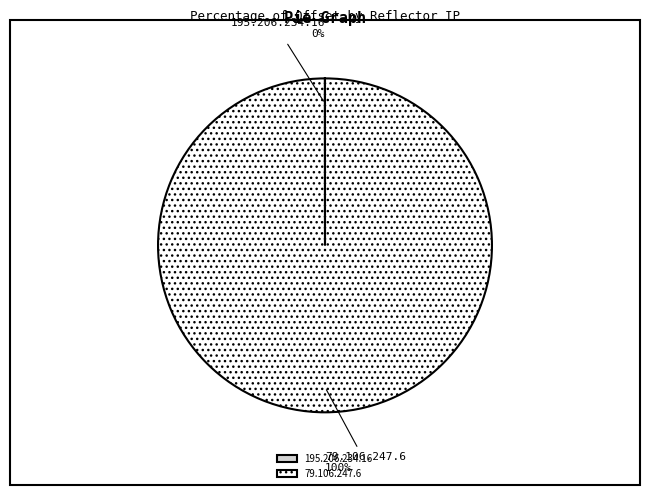

What percentage is the 79.106.247.6 slice, to the nearest percent?

100%